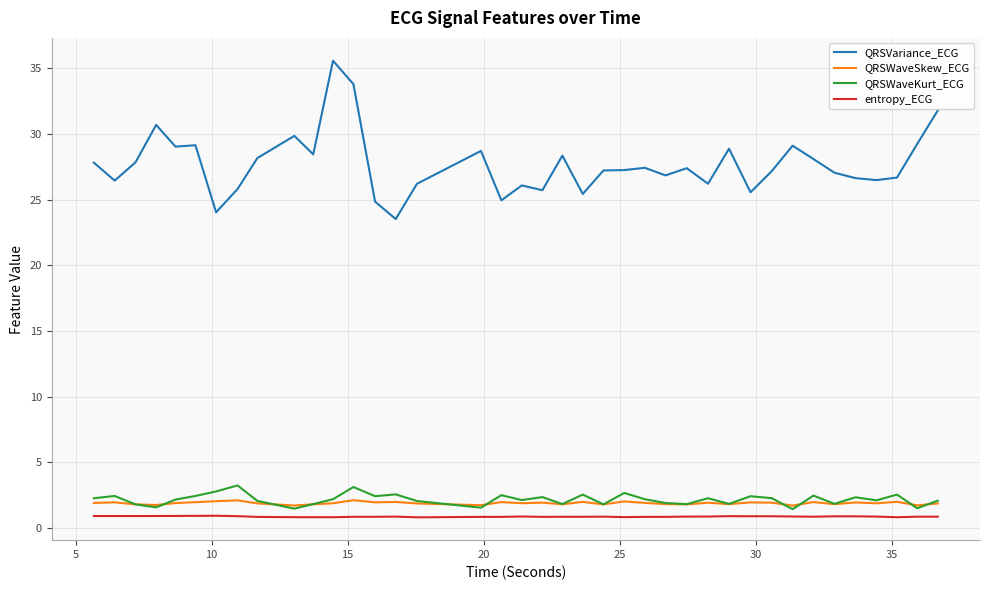

Which series has the largest total across all categories?

QRSVariance_ECG